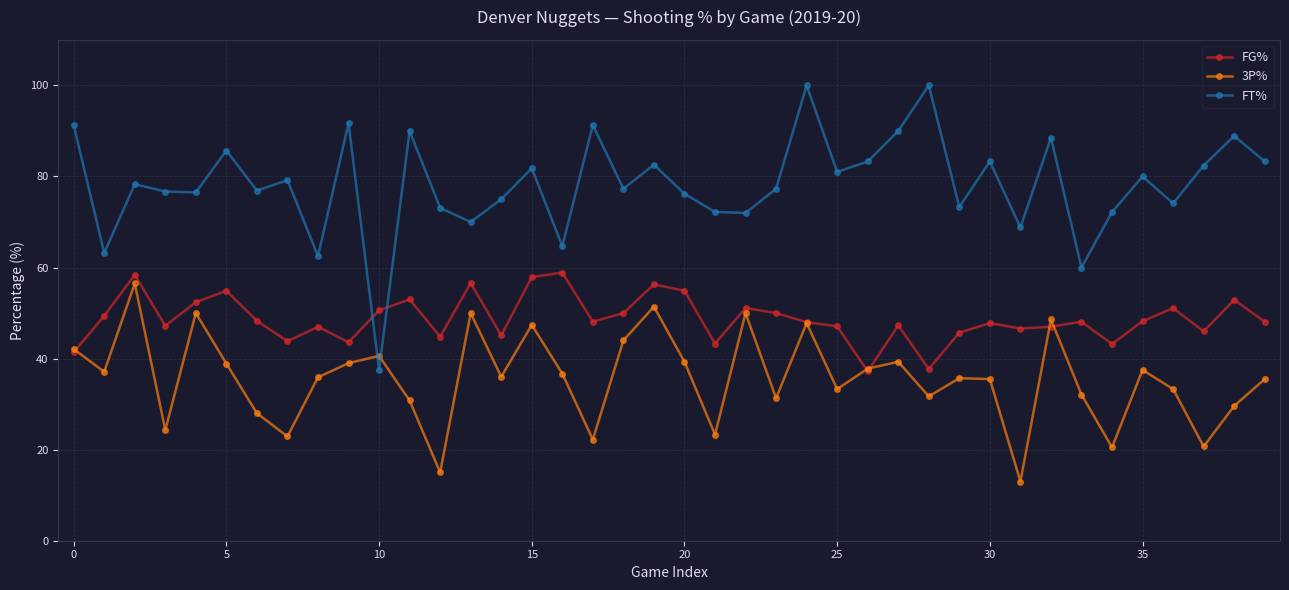

What is the value of the 3P% point at the 29th from the left?

31.7